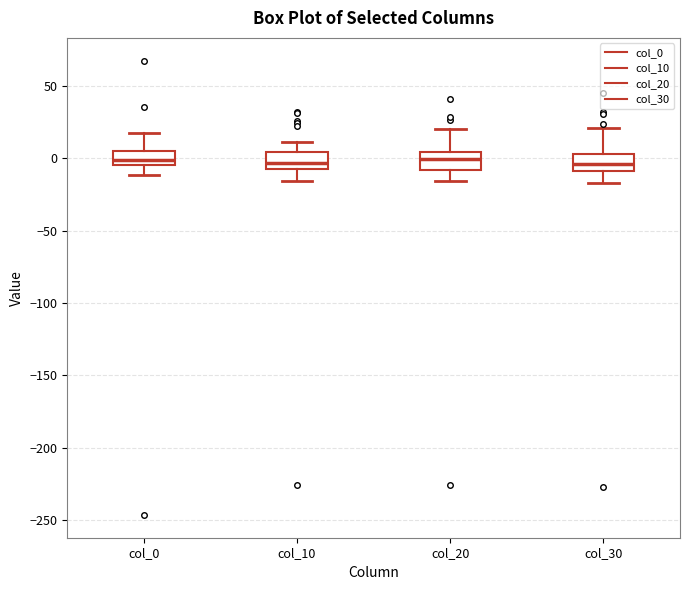

Where does the upper whisker of the box for col_30 end on the y-axis? The values are not printed on the chart, so give them approximately, as read against the axis.

20